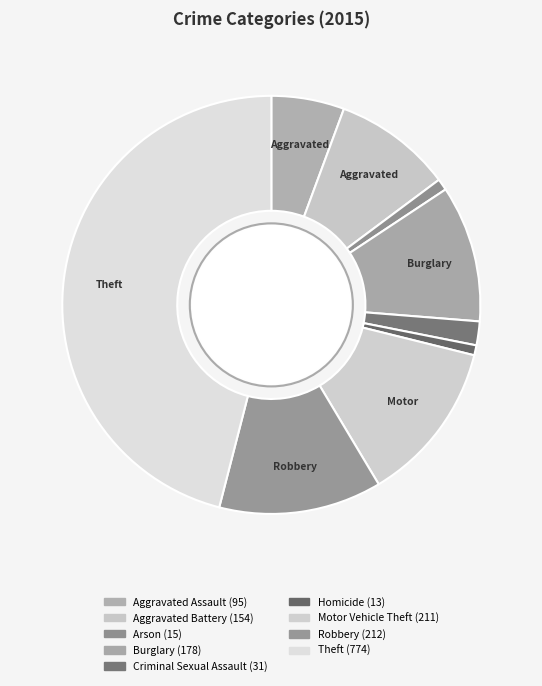

How many slices are in this pie chart?

9